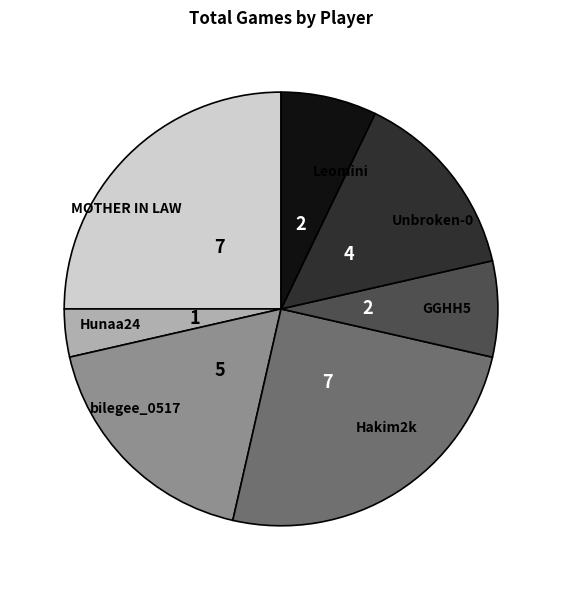

Between Unbroken-0 and MOTHER IN LAW, which is larger?

MOTHER IN LAW